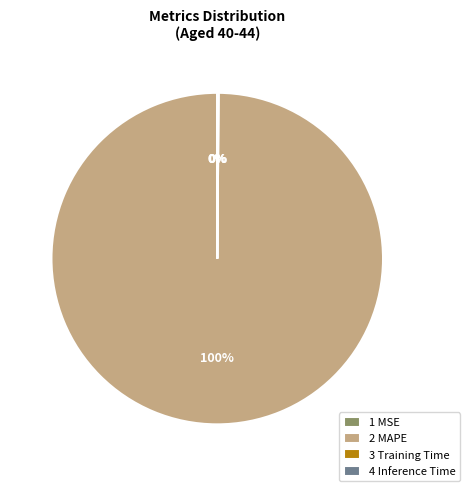

To the nearest percent, what is the average slice percentage?

25%